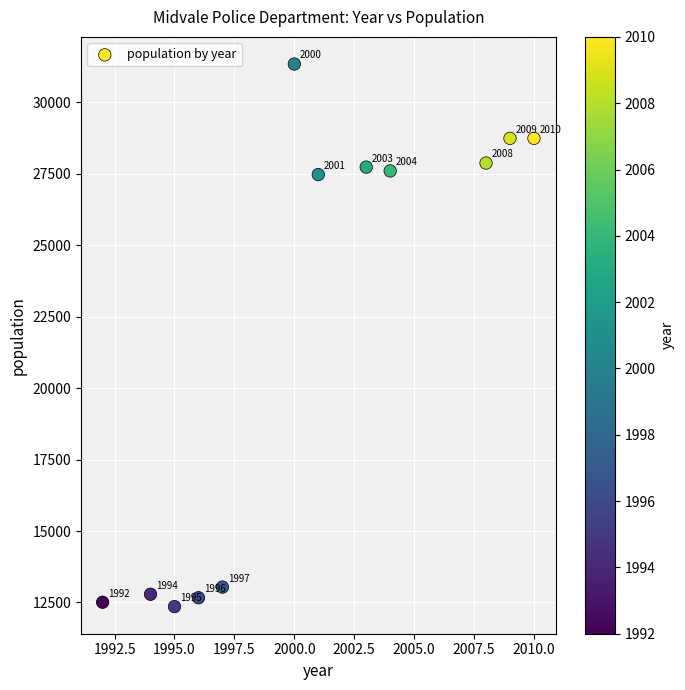

What is the range of X values (max minus min)?

18